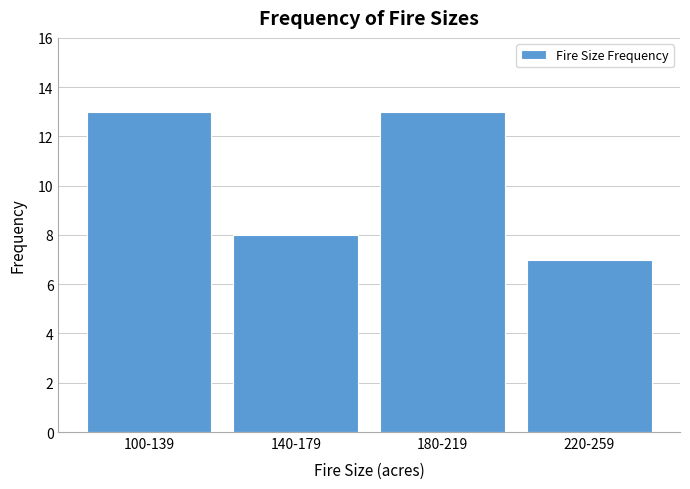

Reading right to left, what are all the values shown in this chart?

7	13	8	13